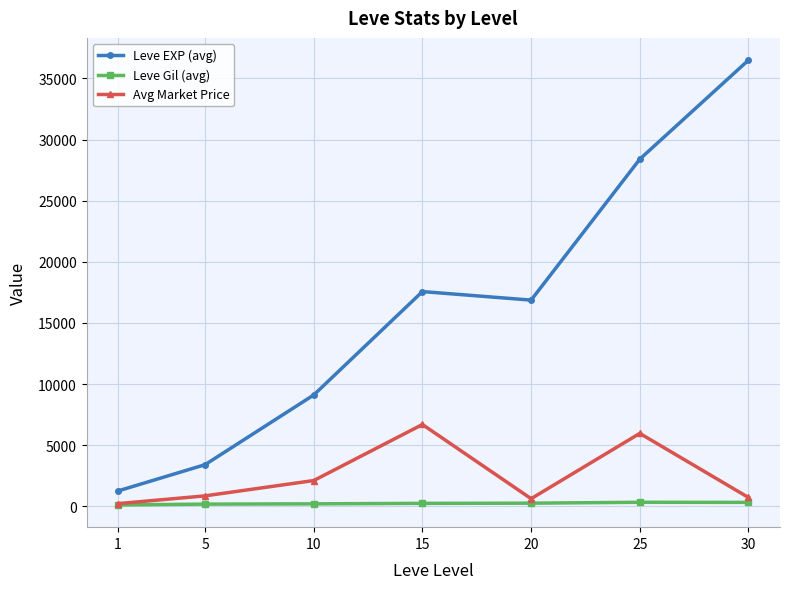

What are all the series names shown in the legend?

Leve EXP (avg), Leve Gil (avg), Avg Market Price